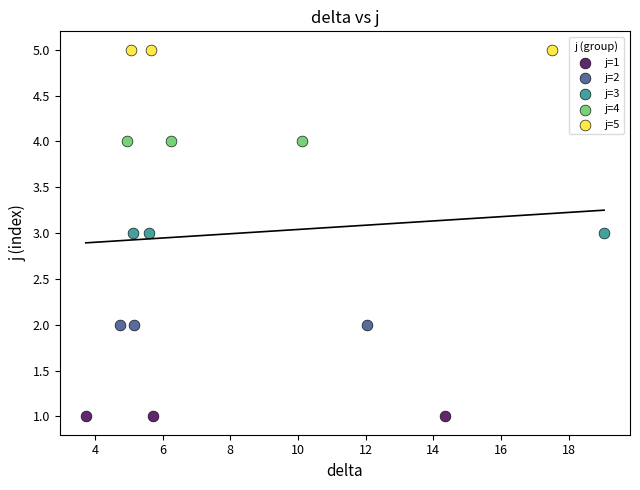

Which series contains the lowest Y value?

j=1